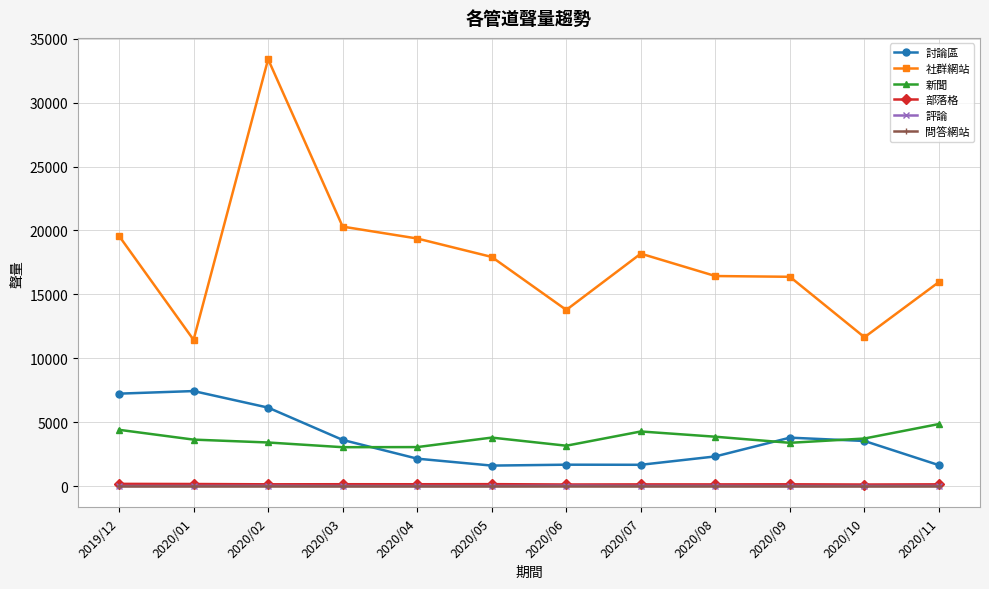

Between 2020/09 and 2020/10, which series saw the biggest shift?

社群網站